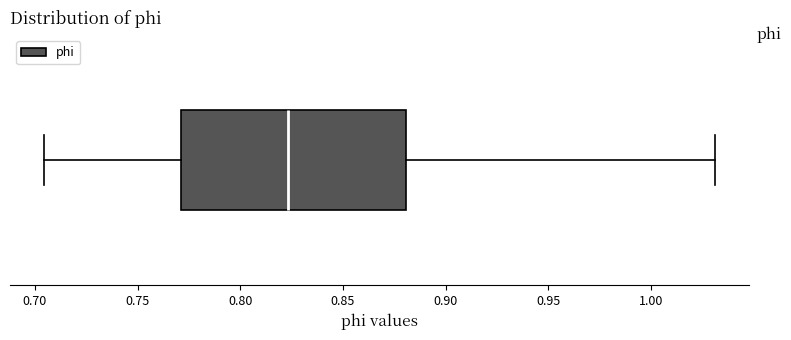

Where does the median line of the box sit on the x-axis? The values are not printed on the chart, so give them approximately, as read against the axis.

0.825